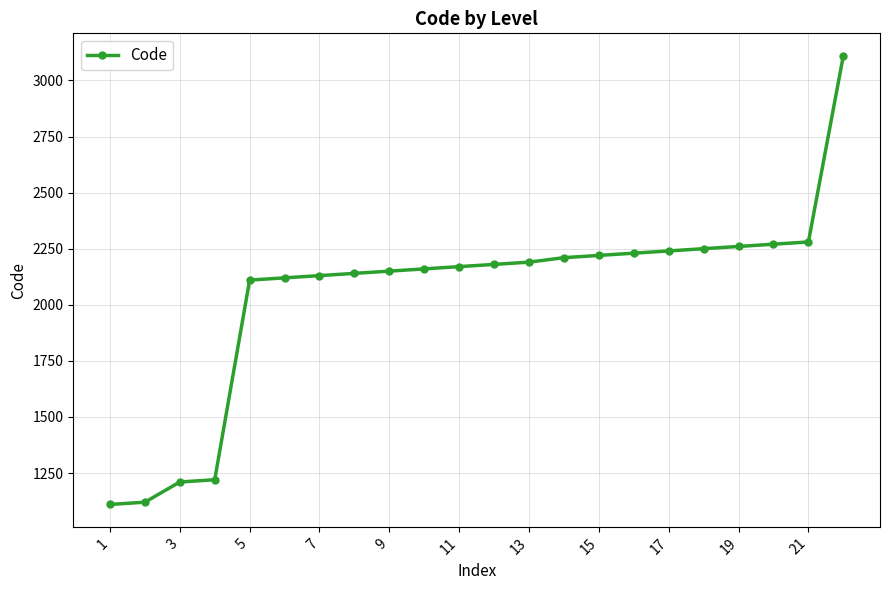

What is the difference between the maximum and minimum values?

2000